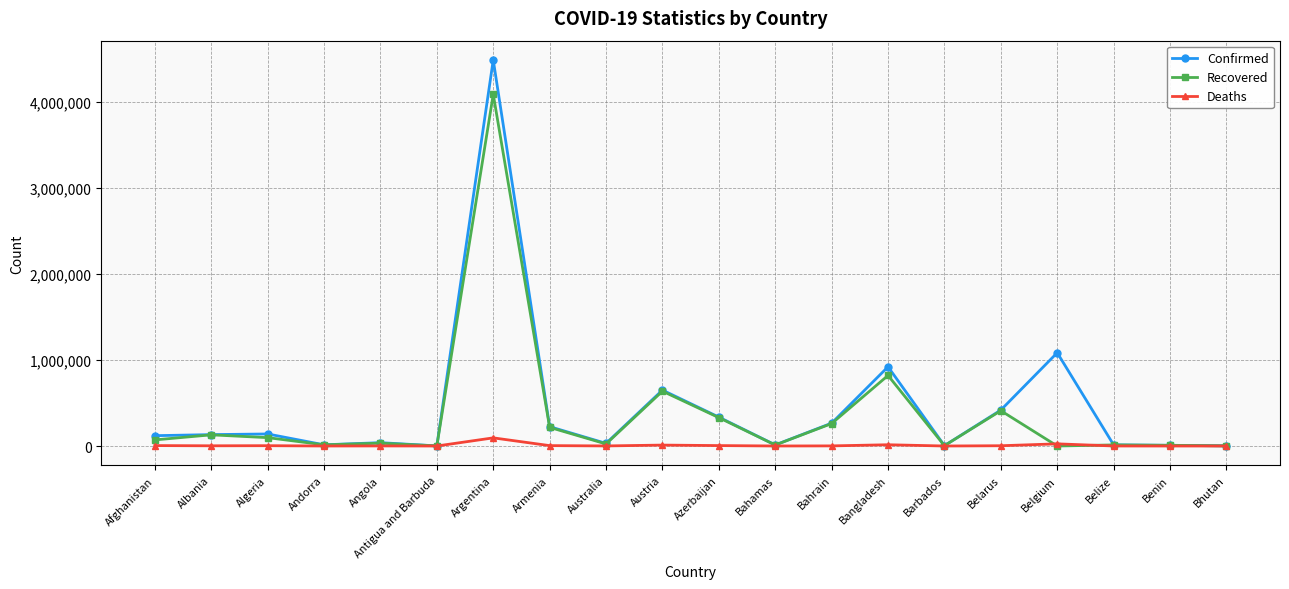

True or false: Confirmed has more than 2 points higher than both neighbors.

True